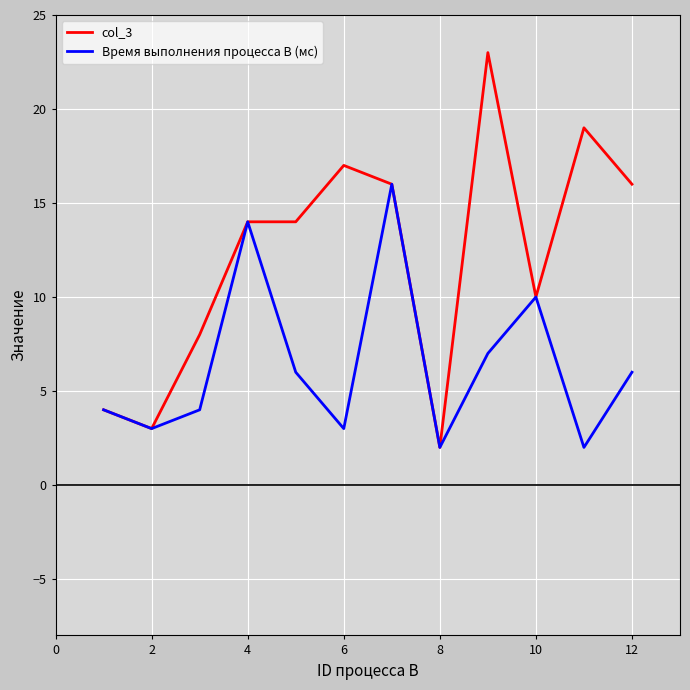

How many interior local valleys does the Время выполнения процесса B (мс) series have?

4